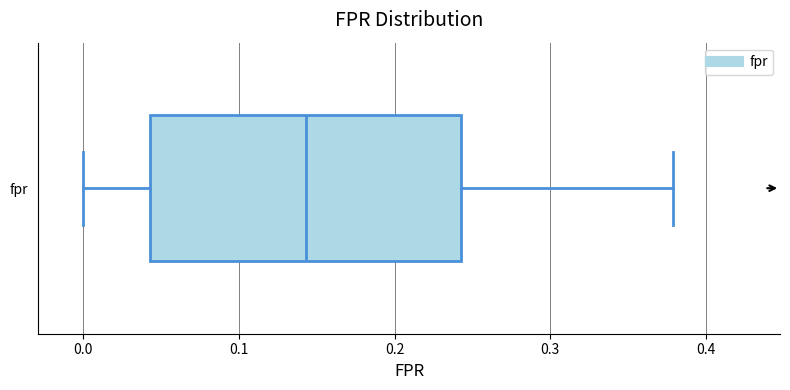

Transcribe this box plot: give where the median line is, the range the box spans, and where the two whiskers end, as read against the x-axis. The values are not printed on the chart, so give them approximately, as read against the axis.

median 0.14, box 0.04 to 0.24, whiskers 0.00 to 0.38